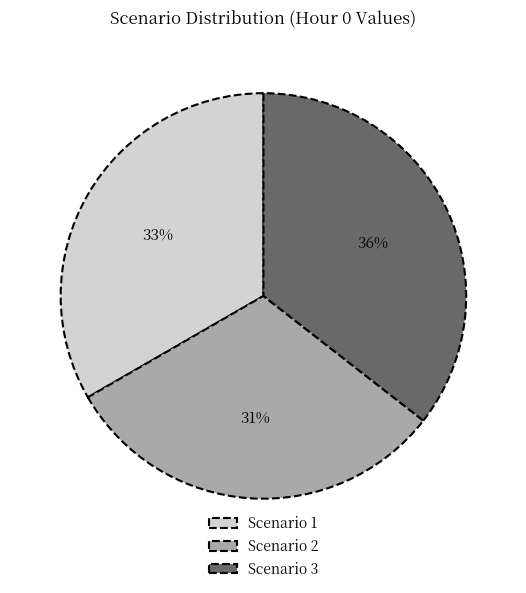

How many segments does this pie chart have?

3